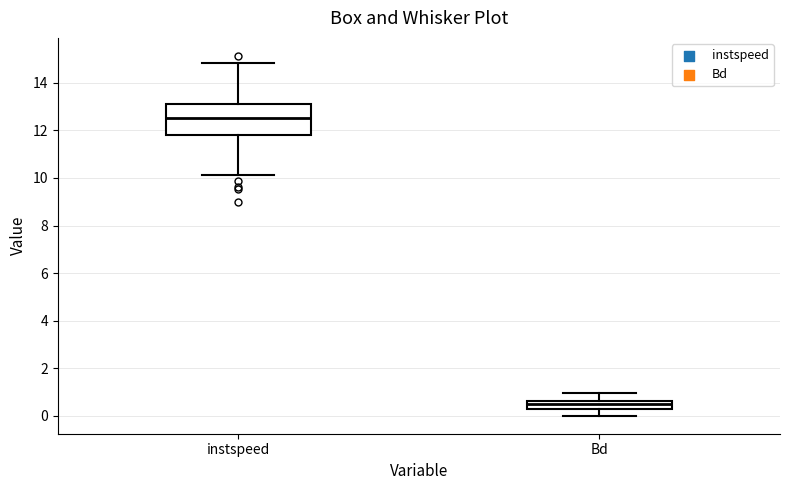

Reading left to right, read every box against the y-axis: the position of its median line, the range the box covers, and the ends of its whiskers. The values are not printed on the chart, so give them approximately, as read against the axis.

instspeed: median 12.6, box 11.8 to 13.2, whiskers 10.2 to 14.8
Bd: median 0.6 (inside the box), box 0.2 to 0.6, whiskers 0.0 to 1.0